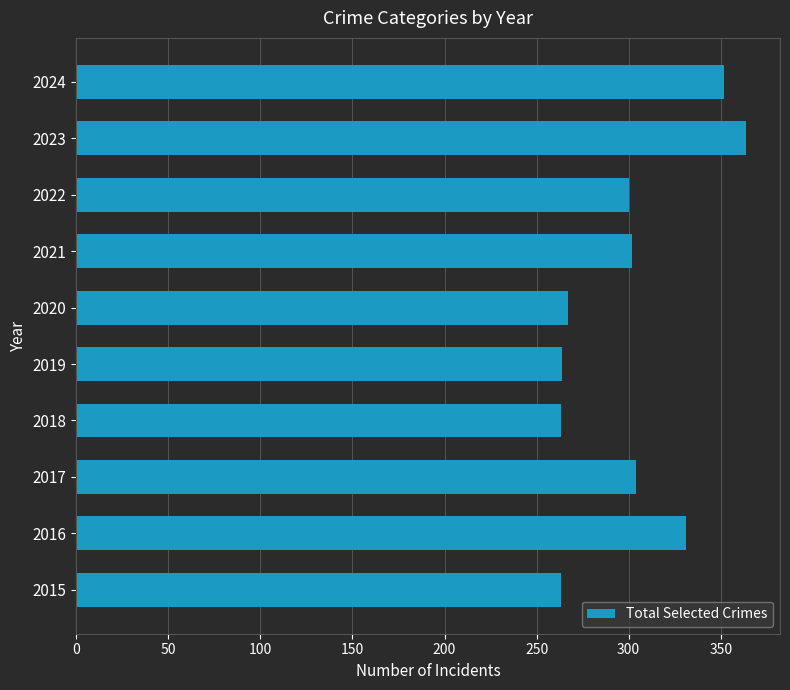

How many data points does each series have?

10